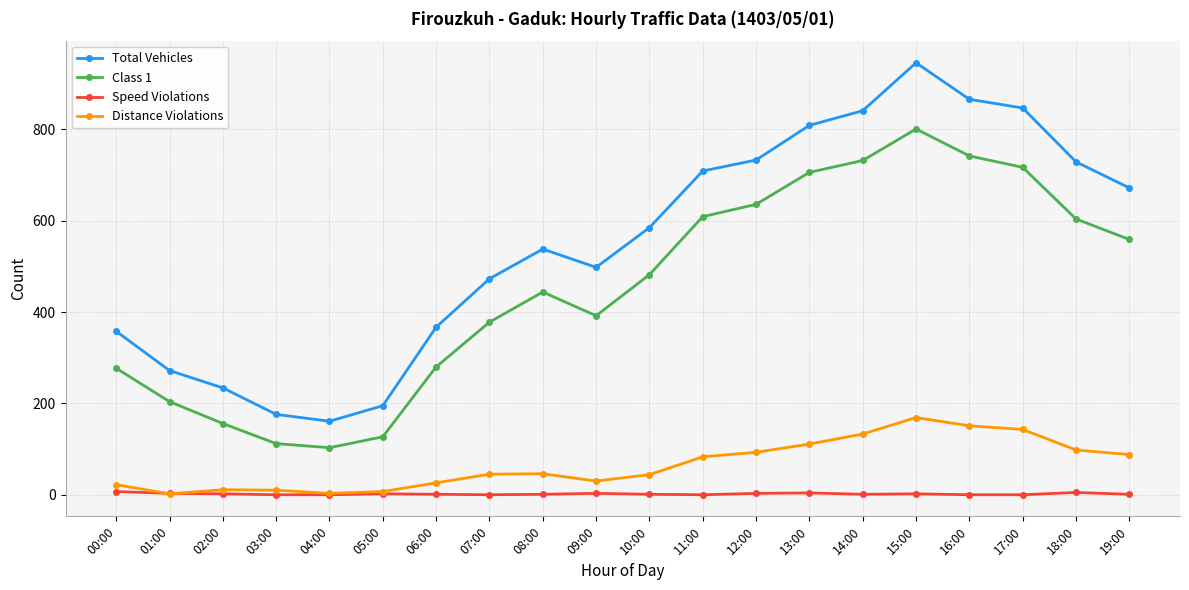

What is the lowest value of the Total Vehicles series?

161